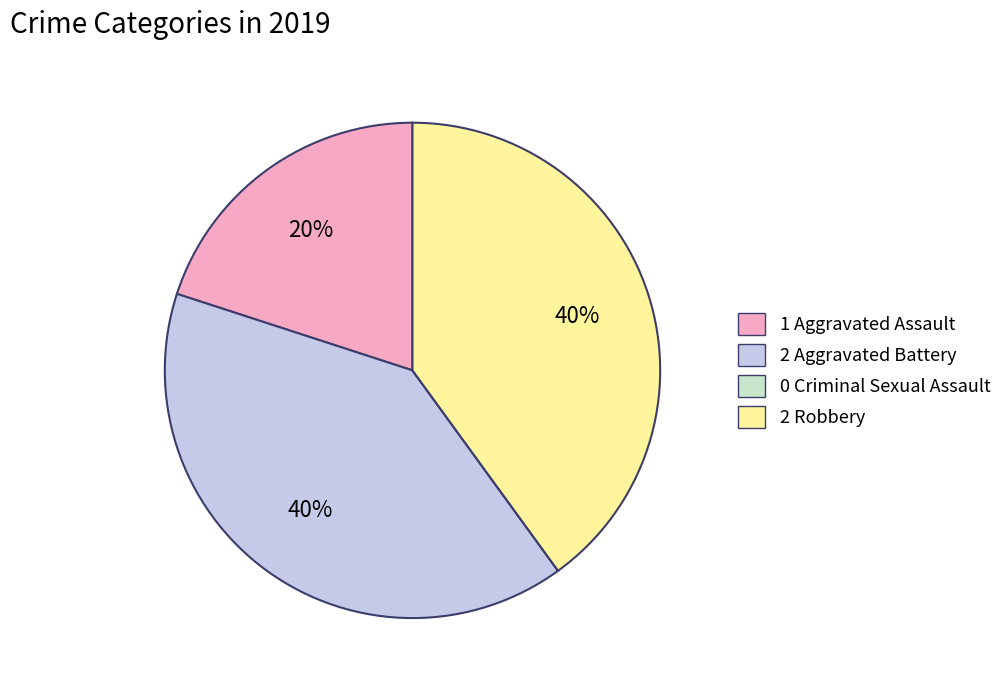

Is the sum of 2 Aggravated Battery and 2 Robbery greater than half?

Yes